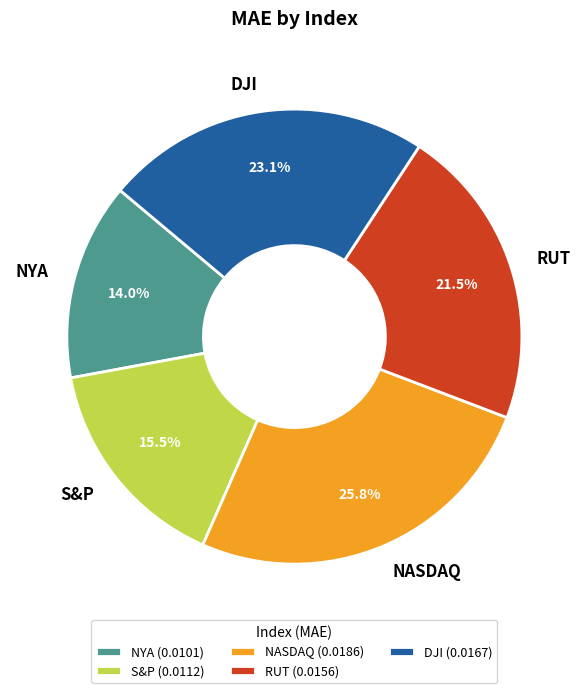

Which category has the smallest portion of the pie?

NYA